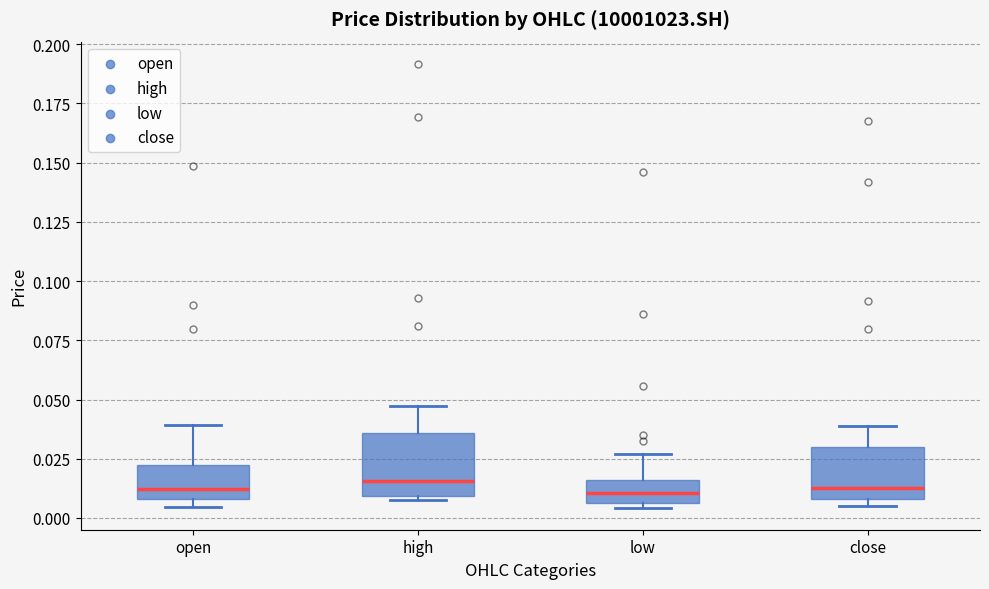

Reading left to right, read every box against the y-axis: the position of its median line, the range the box covers, and the ends of its whiskers. The values are not printed on the chart, so give them approximately, as read against the axis.

open: median 0.010 (just above the box's lower edge), box 0.010 to 0.020, whiskers 0.005 to 0.040
high: median 0.015, box 0.010 to 0.035, whiskers 0.005 to 0.045
low: median 0.010, box 0.005 to 0.015, whiskers 0.005 (just below the box's lower edge) to 0.025
close: median 0.015, box 0.010 to 0.030, whiskers 0.005 to 0.040